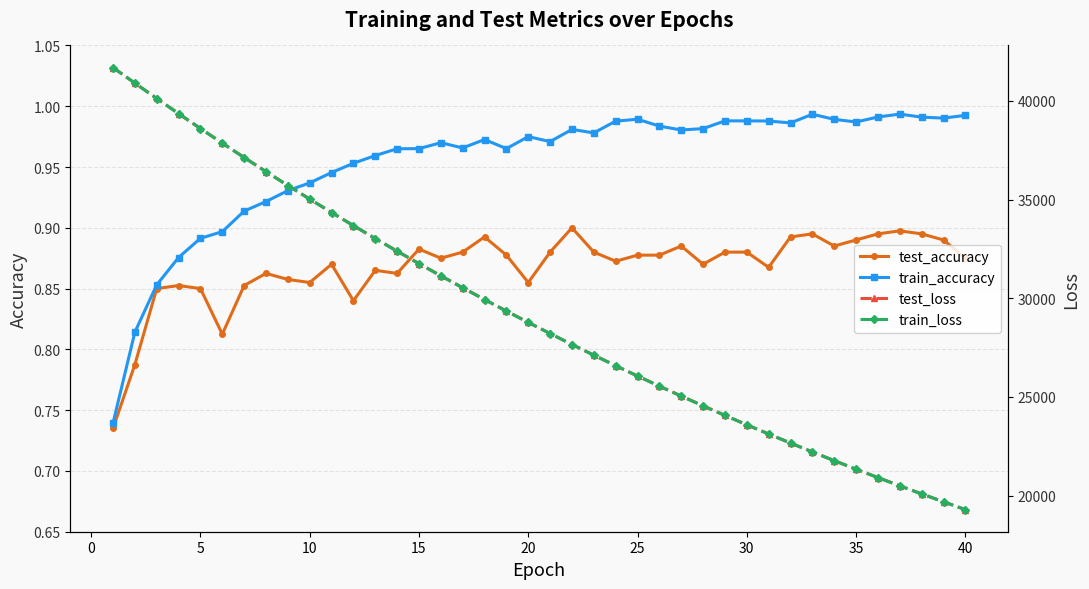

What is the value of the test_accuracy point at the 23rd from the left?

0.9